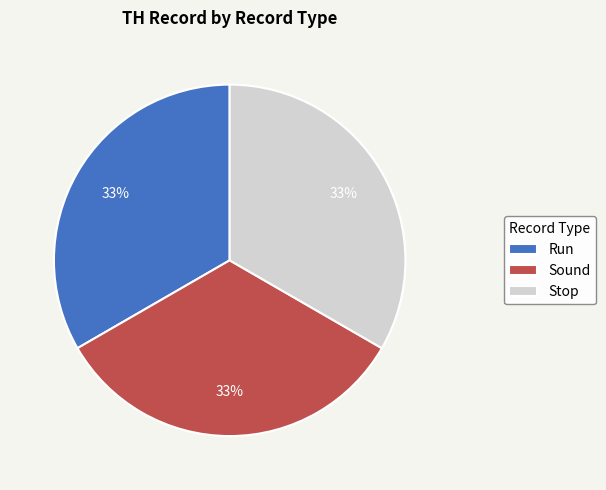

Is the sum of Stop and Run greater than half?

Yes